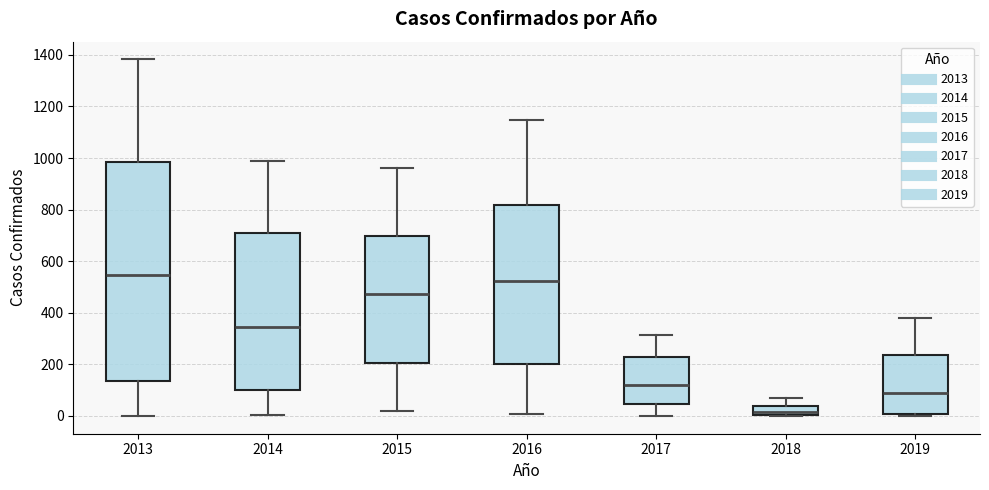

Which box is the tallest, from its lower edge to its upper edge?

2013